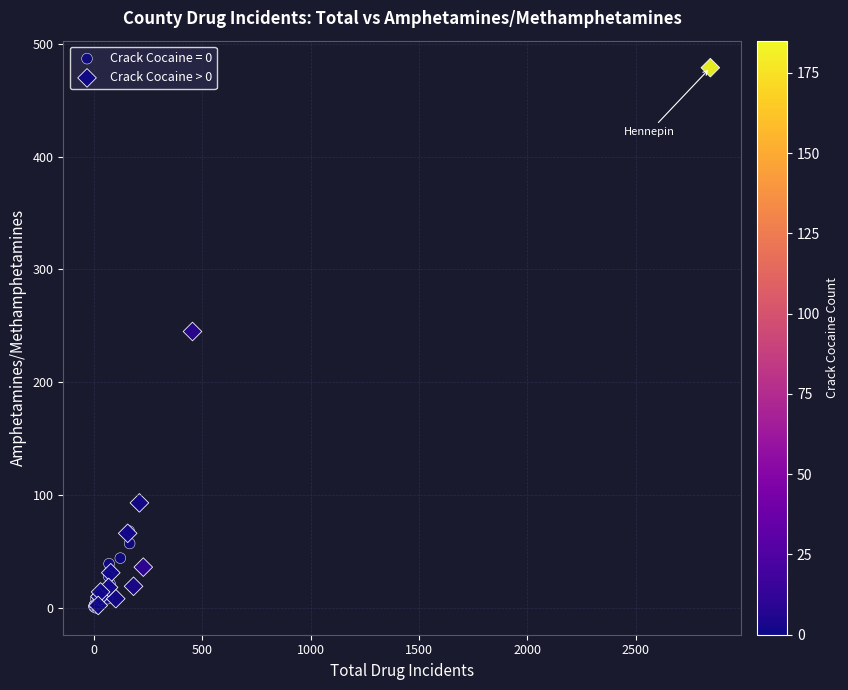

Which series contains the highest Y value?

Crack Cocaine > 0